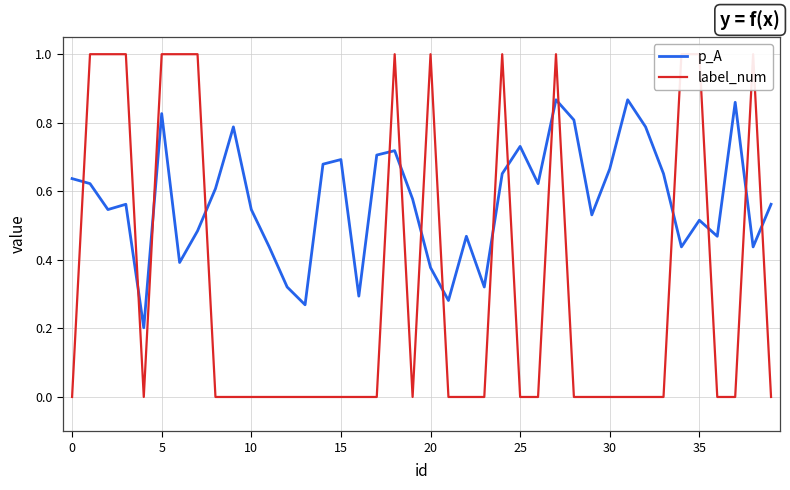

Count the number of categories in the chart.

40